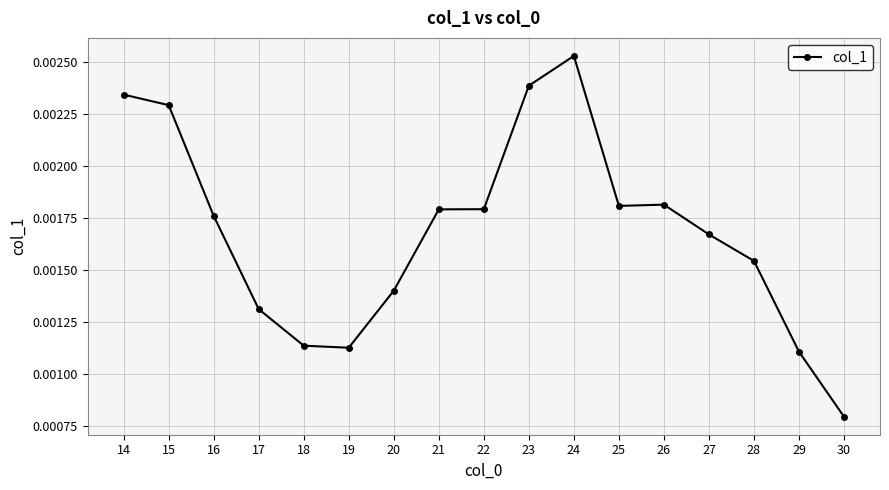

True or false: the data has more than 0 interior local peaks.

True